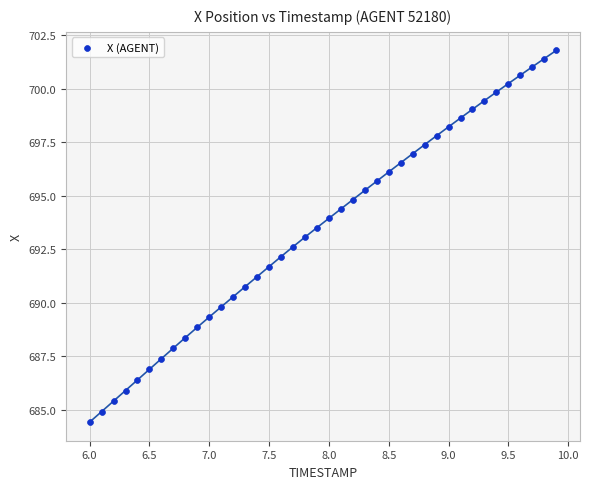

What is the range of Y values (max minus min)?

17.4